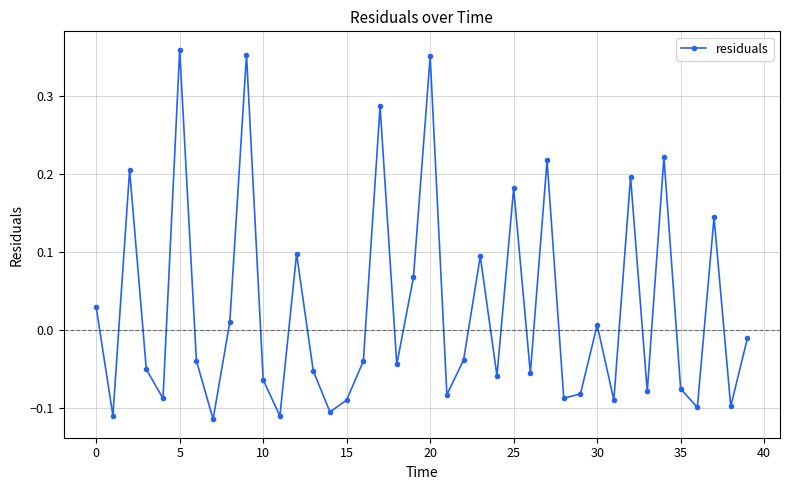

Count the number of categories in the chart.

40